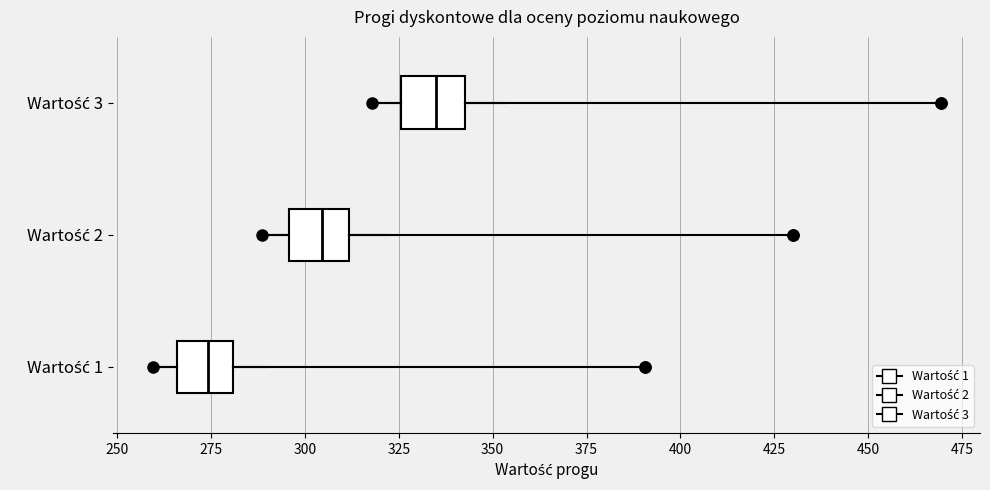

Reading bottom to top, transcribe this box plot: for each box, give where its median line is, the range the box spans, and where its two whiskers end, as read against the x-axis. The values are not printed on the chart, so give them approximately, as read against the axis.

Wartość 1: median 275, box 265 to 280, whiskers 260 to 290
Wartość 2: median 305, box 295 to 310, whiskers 290 to 320
Wartość 3: median 335, box 325 to 345, whiskers 320 to 355